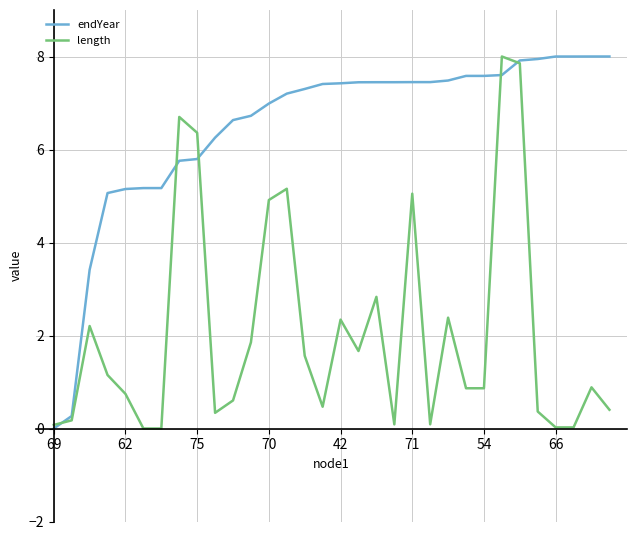

What is the sum of all endYear values?

207.1